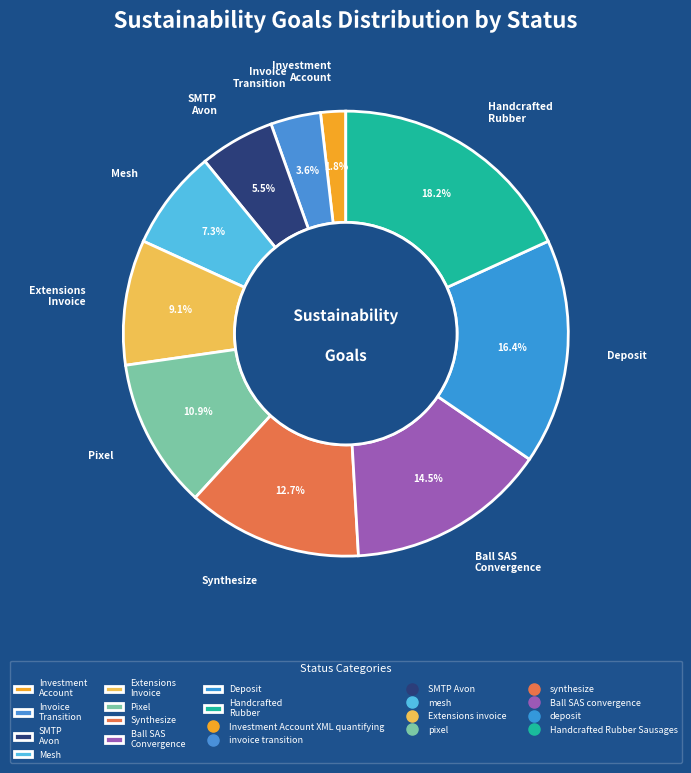

Does any single category account for the majority?

No